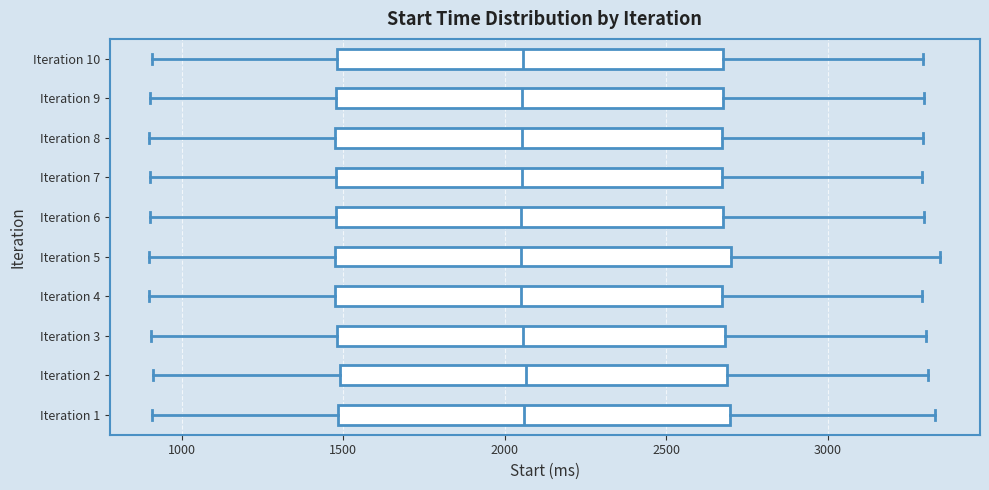

Reading bottom to top, transcribe this box plot: for each box, give where its median line is, the range the box spans, and where its two whiskers end, as read against the x-axis. The values are not printed on the chart, so give them approximately, as read against the axis.

Iteration 1: median 2050, box 1500 to 2700, whiskers 900 to 3350
Iteration 2: median 2050, box 1500 to 2700, whiskers 900 to 3300
Iteration 3: median 2050, box 1500 to 2700, whiskers 900 to 3300
Iteration 4: median 2050, box 1450 to 2650, whiskers 900 to 3300
Iteration 5: median 2050, box 1450 to 2700, whiskers 900 to 3350
Iteration 6: median 2050, box 1500 to 2650, whiskers 900 to 3300
Iteration 7: median 2050, box 1500 to 2650, whiskers 900 to 3300
Iteration 8: median 2050, box 1500 to 2650, whiskers 900 to 3300
Iteration 9: median 2050, box 1500 to 2700, whiskers 900 to 3300
Iteration 10: median 2050, box 1500 to 2700, whiskers 900 to 3300